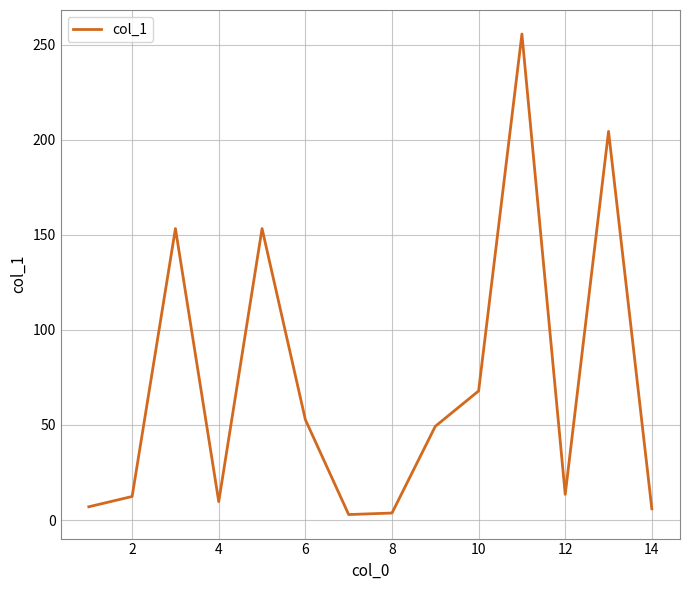

How many lines are shown in the chart?

1